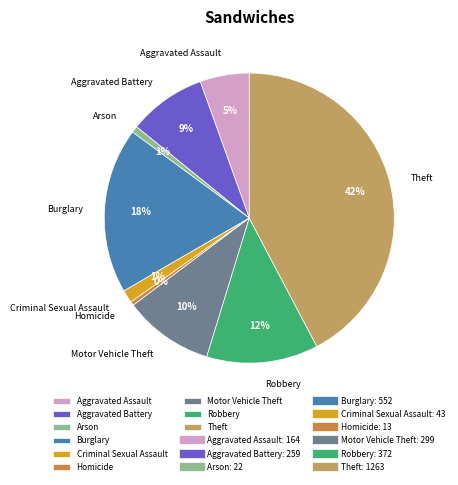

Which slice is the largest?

Theft